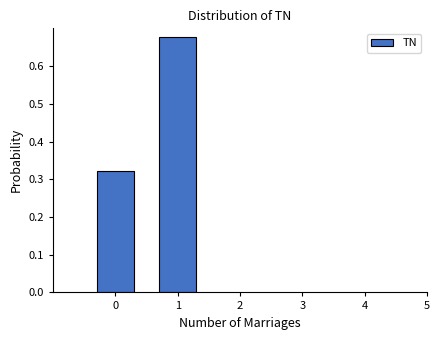

What is the difference between the values at 1 and 0?

0.4